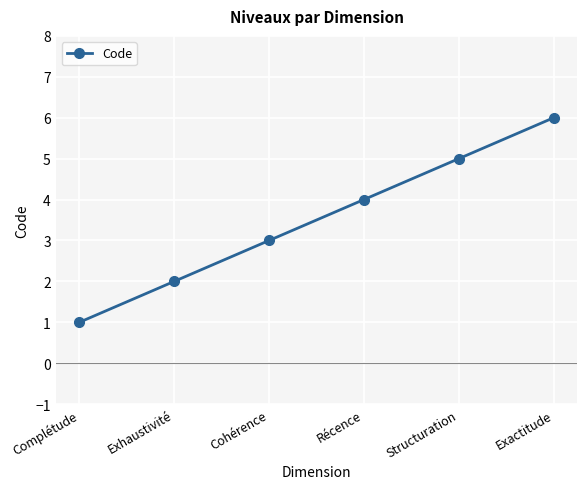

How many data points are less than 4?

3